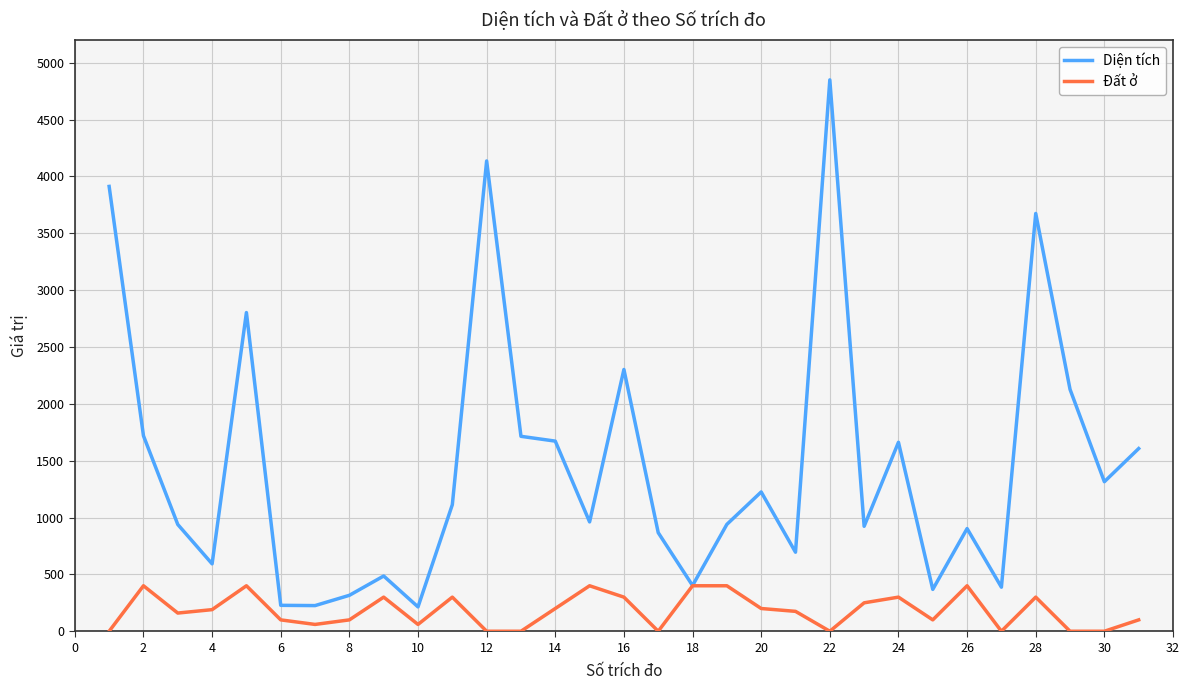

Which series has the largest total across all categories?

Diện tích